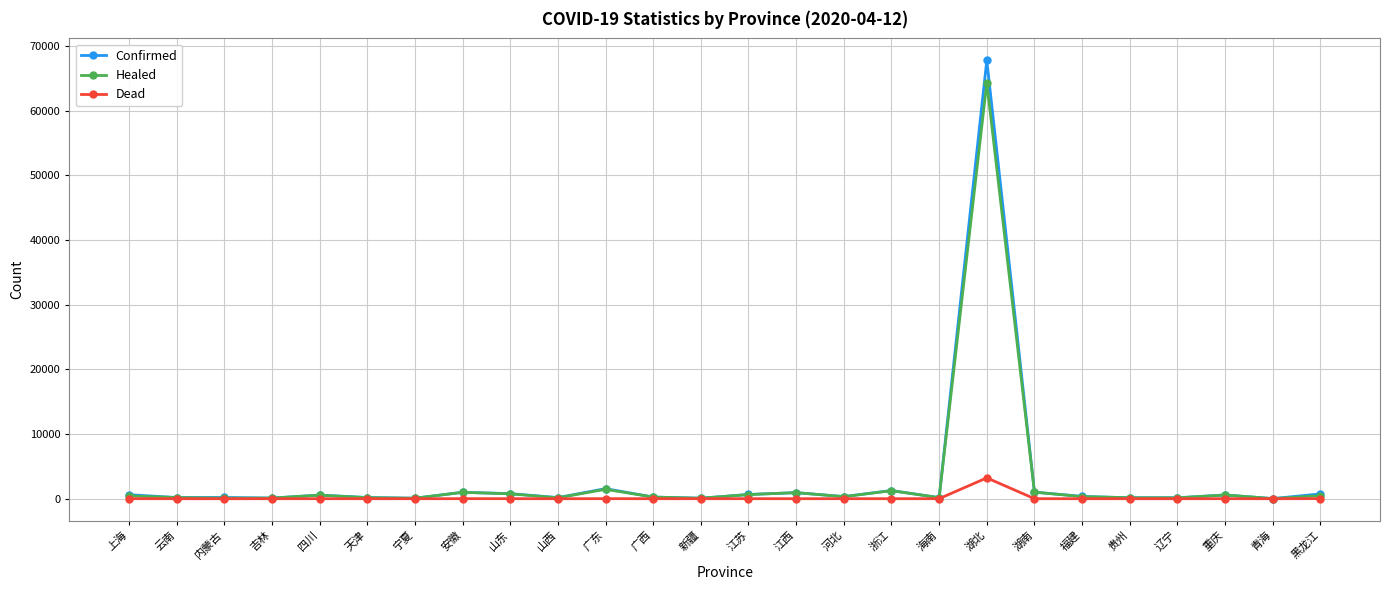

List the series in order of their peak value, lowest first.

Dead, Healed, Confirmed